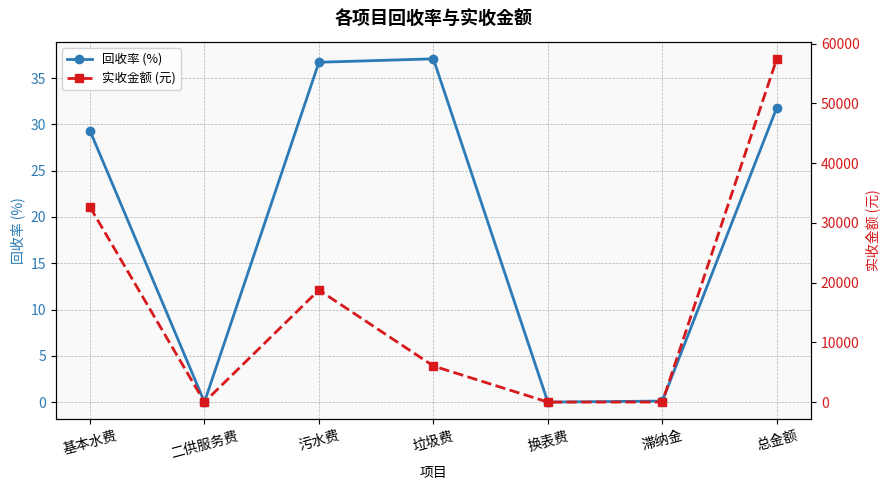

At which label does 回收率 (%) first exceed 29?

基本水费